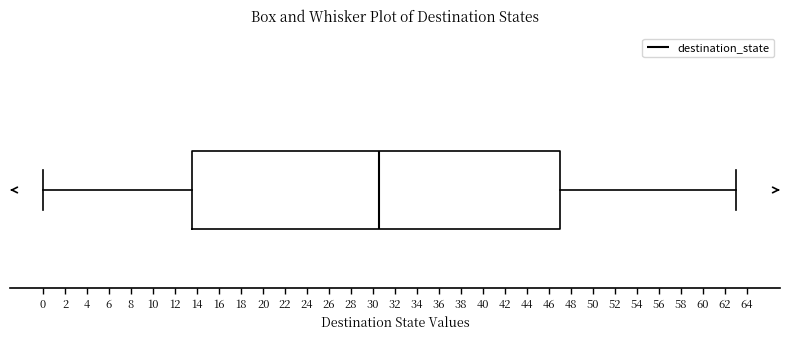

Transcribe this box plot: give where the median line is, the range the box spans, and where the two whiskers end, as read against the x-axis. The values are not printed on the chart, so give them approximately, as read against the axis.

median 30.6, box 13.6 to 47.0, whiskers 0.0 to 63.0